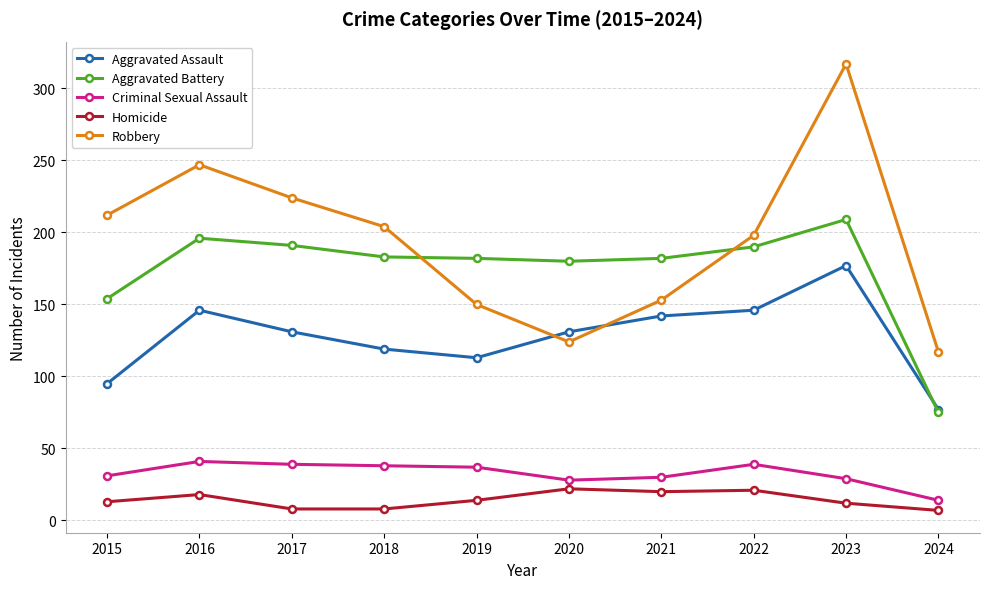

What are all the series names shown in the legend?

Aggravated Assault, Aggravated Battery, Criminal Sexual Assault, Homicide, Robbery